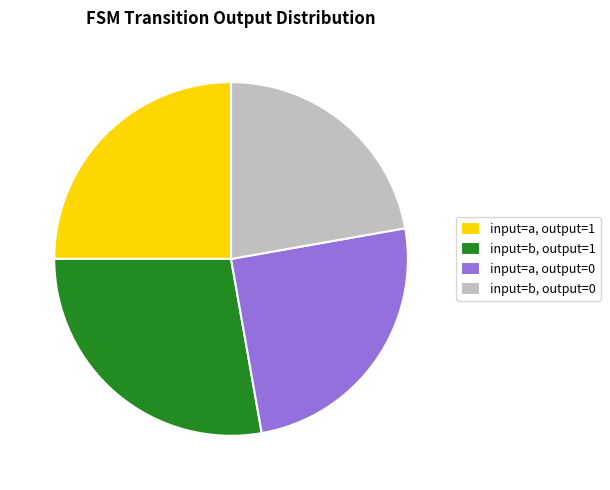

Between input=b, output=0 and input=a, output=1, which is larger?

input=a, output=1